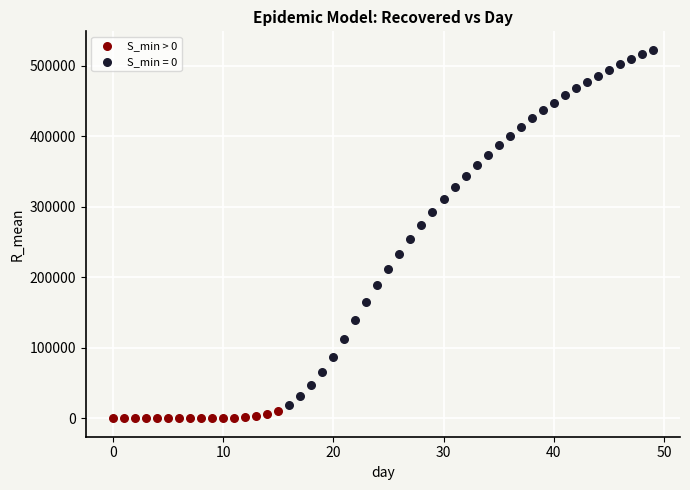

Which series has the largest Y range (max minus min)?

S_min = 0